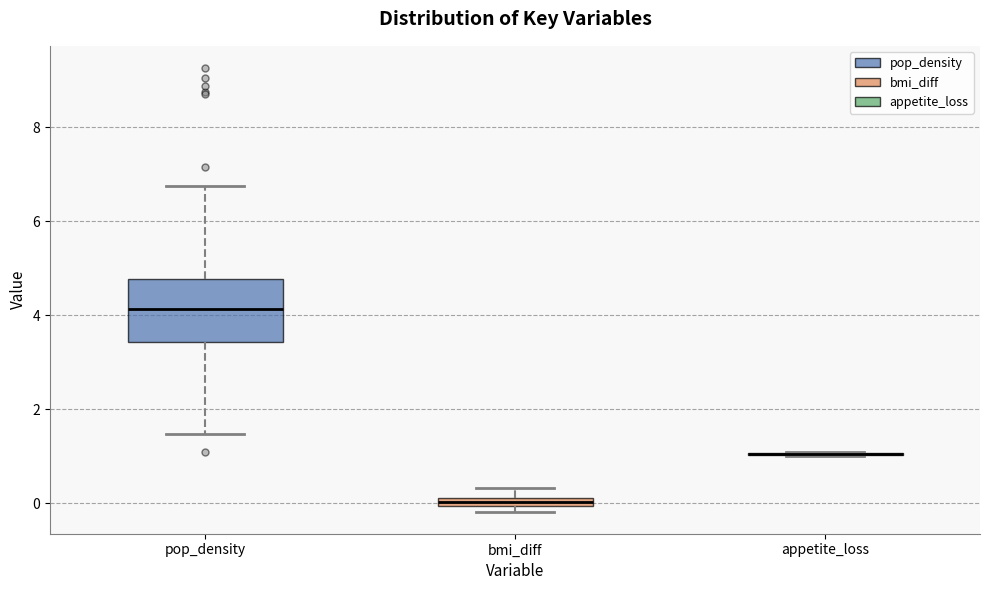

Where does the upper whisker of the box for pop_density end on the y-axis? The values are not printed on the chart, so give them approximately, as read against the axis.

6.8